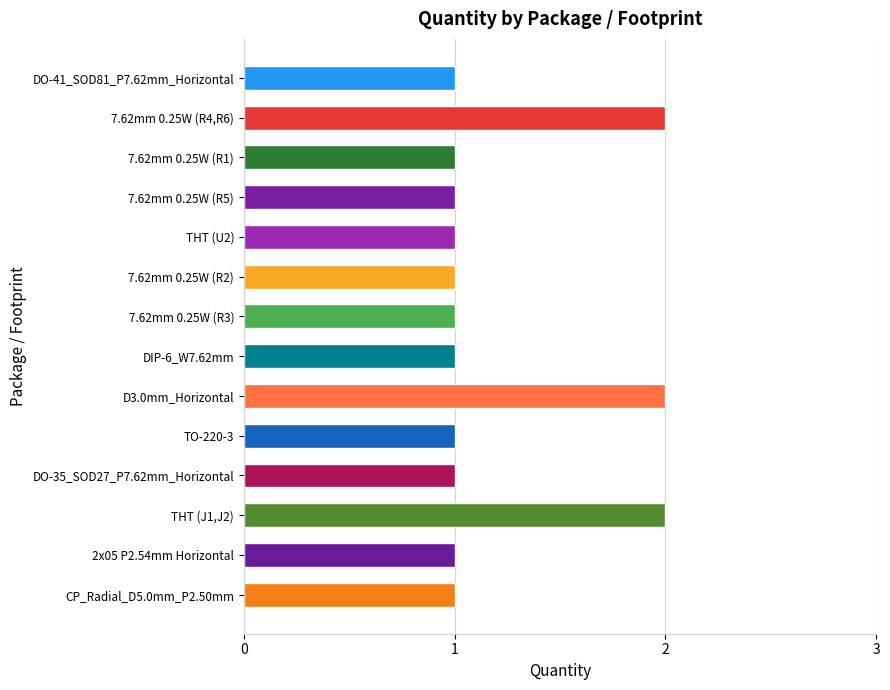

Reading top to bottom, what are all the values shown in this chart?

1	2	1	1	1	1	1	1	2	1	1	2	1	1